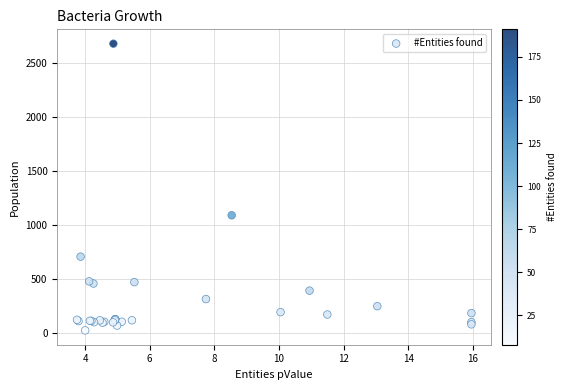

What Y value in the scatter plot is closest to 1353?

1092